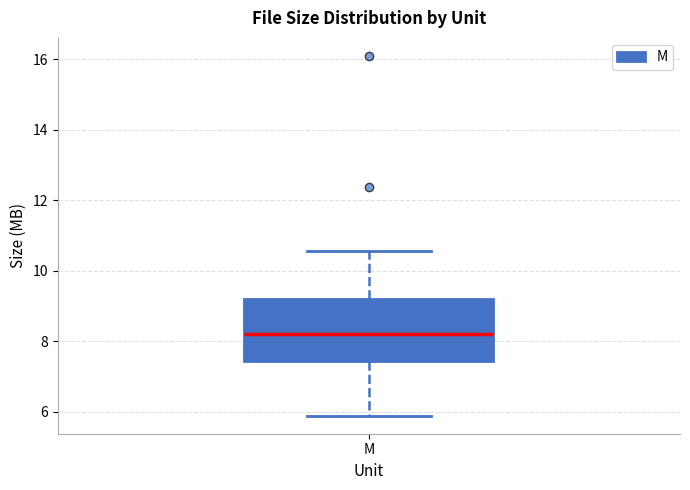

Where does the upper whisker of the box for M end on the y-axis? The values are not printed on the chart, so give them approximately, as read against the axis.

10.6